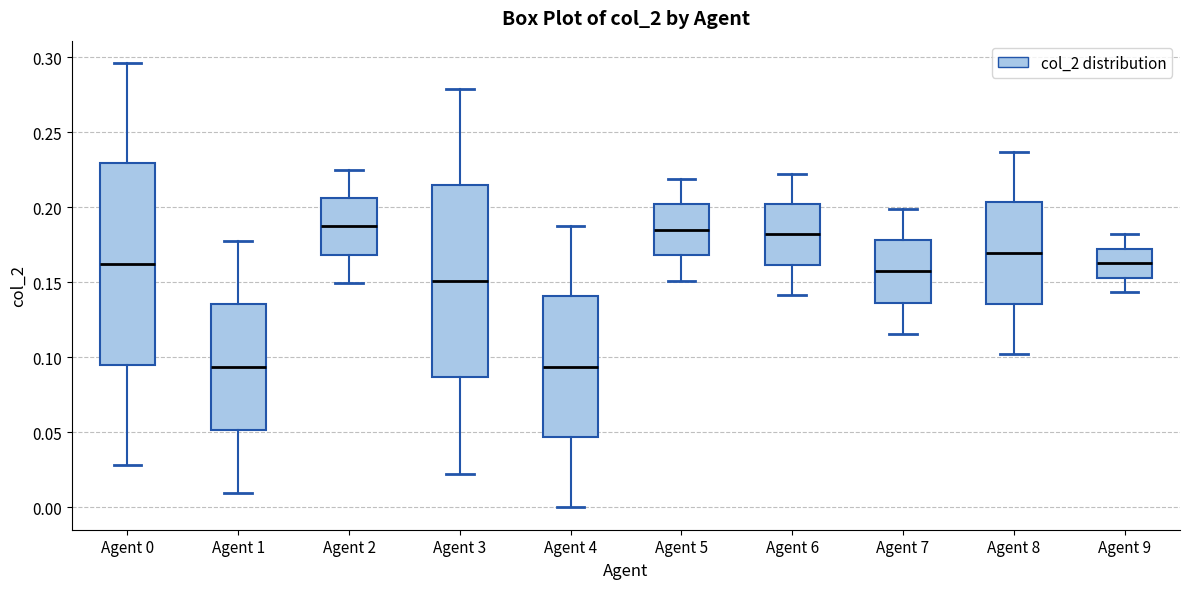

Where does the upper whisker of the box for Agent 9 end on the y-axis? The values are not printed on the chart, so give them approximately, as read against the axis.

0.180